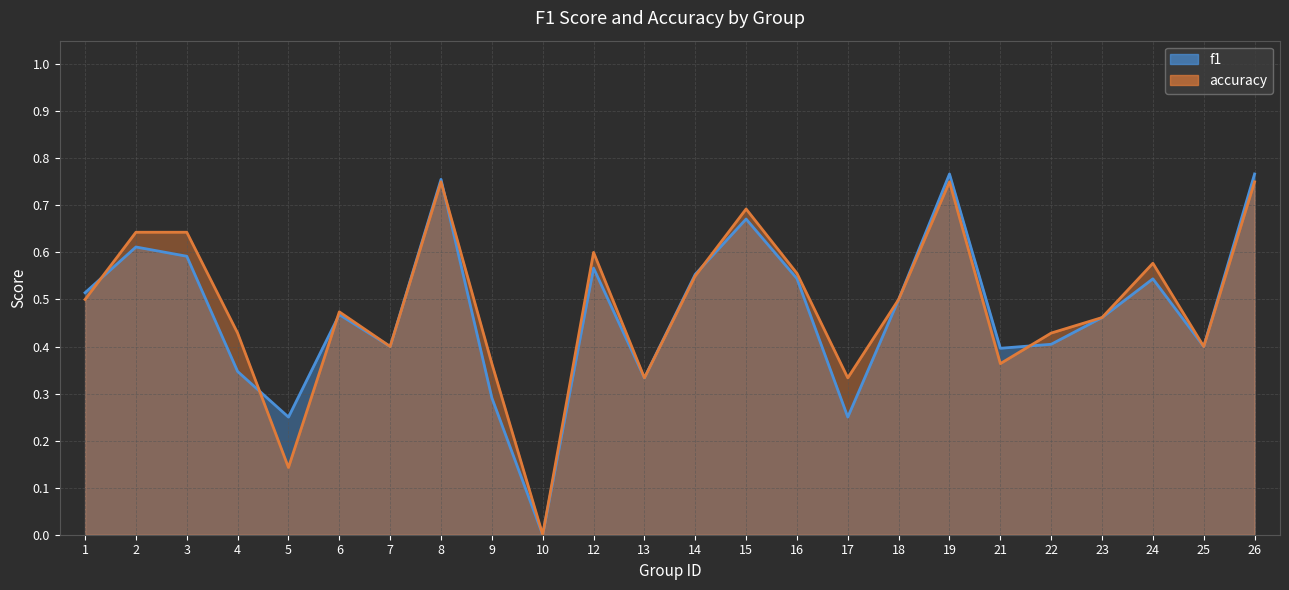

True or false: accuracy has more than 2 points higher than both neighbors.

True